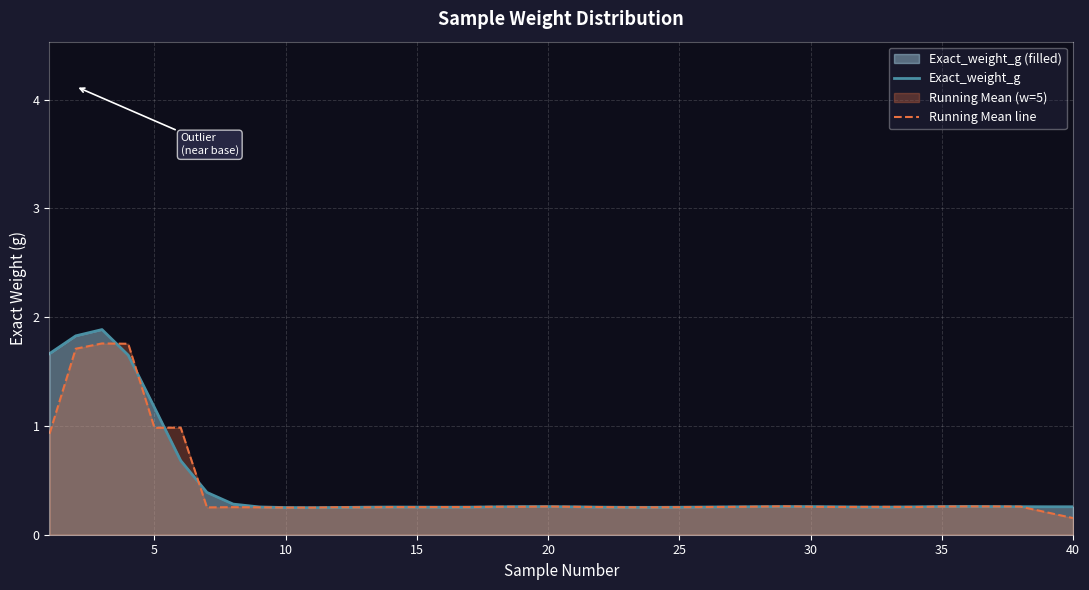

True or false: Exact_weight_g has a value of 0.3 at 30.

True